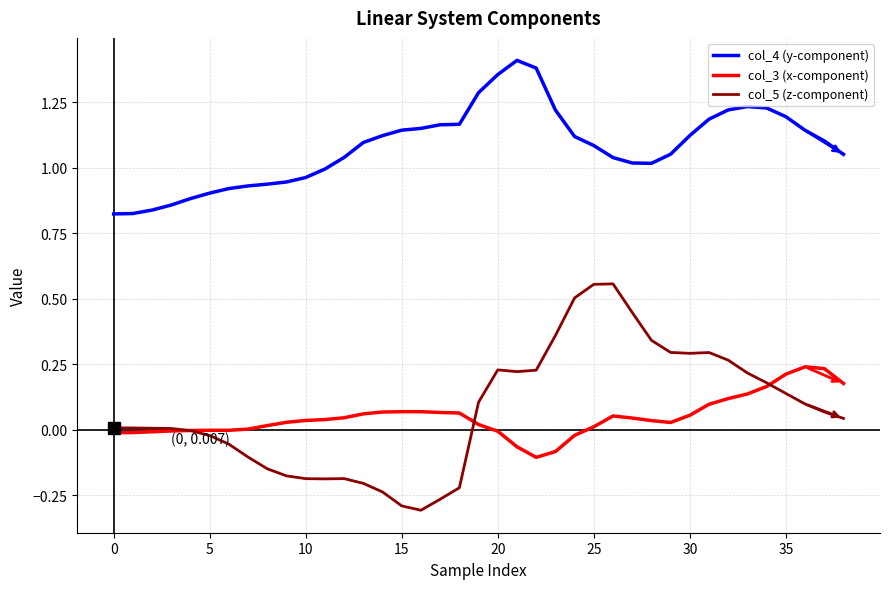

Rank the series by their maximum value, from lowest to highest.

col_3 (x-component), col_5 (z-component), col_4 (y-component)